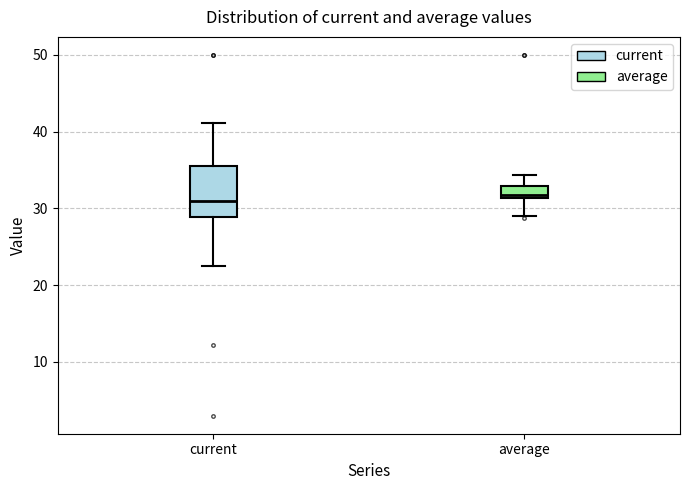

Reading left to right, transcribe this box plot: for each box, give where its median line is, the range the box spans, and where its two whiskers end, as read against the y-axis. The values are not printed on the chart, so give them approximately, as read against the axis.

current: median 31, box 29 to 36, whiskers 23 to 41
average: median 32, box 31 to 33, whiskers 29 to 34